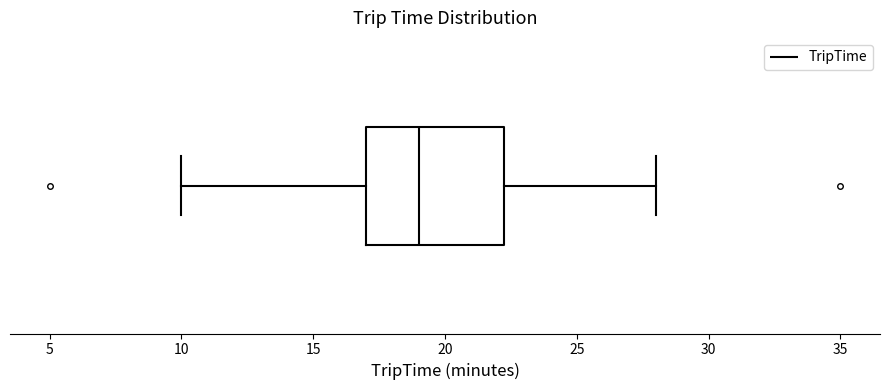

Read this box plot against the x-axis: the position of the median line, the range covered by the box, and the ends of both whiskers. The values are not printed on the chart, so give them approximately, as read against the axis.

median 19.0, box 17.0 to 22.5, whiskers 10.0 to 28.0